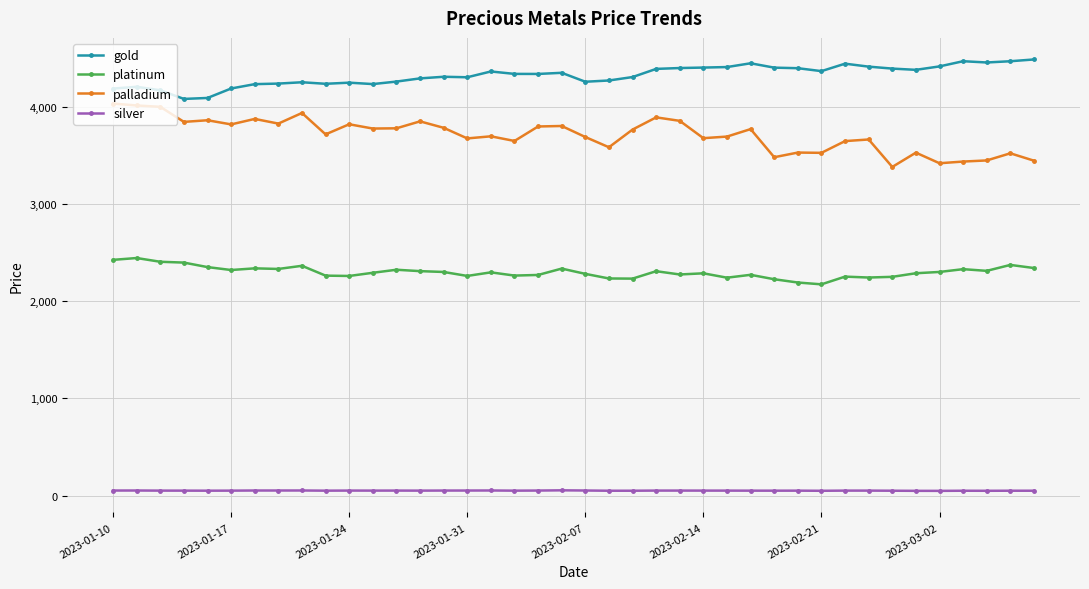

What is the difference between the maximum and minimum values in the gold series?

405.8